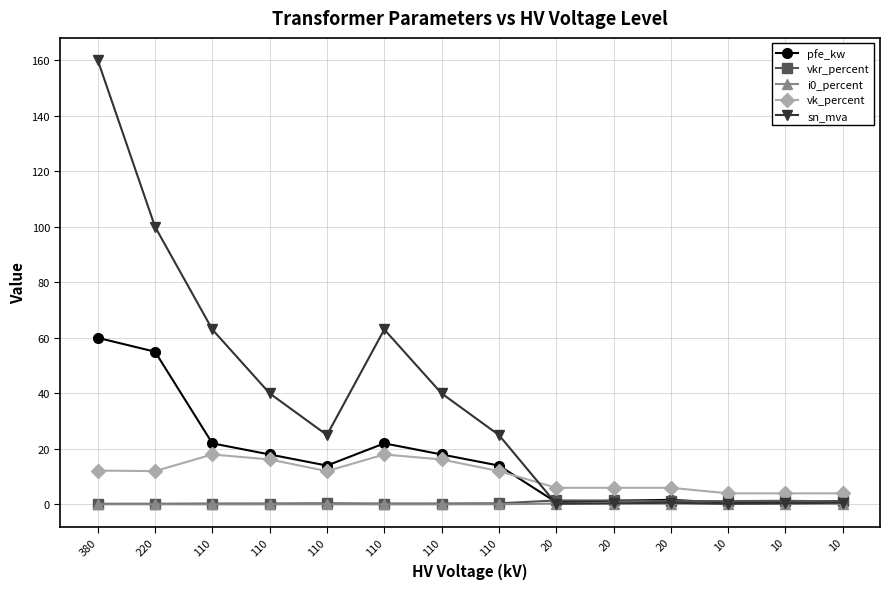

Where is vkr_percent nearest to the value 0?

380